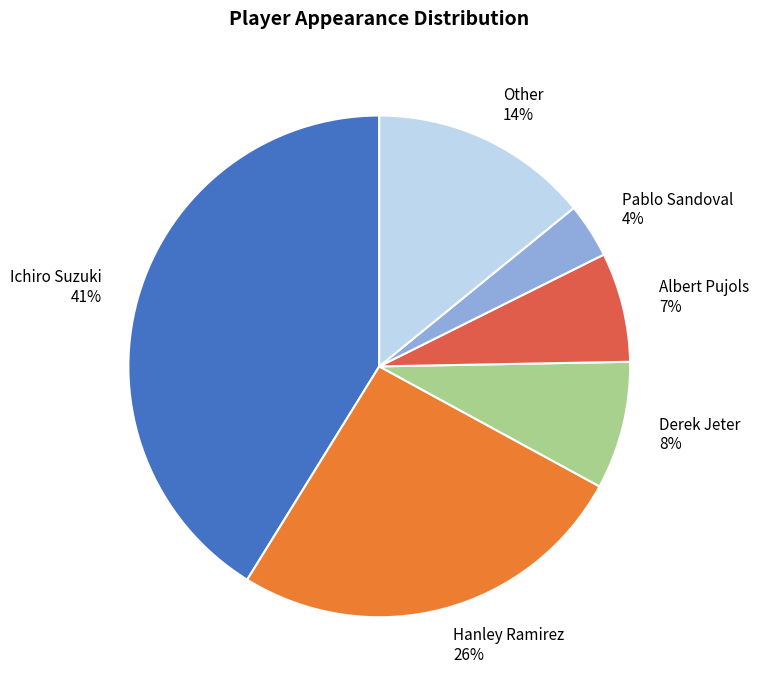

What percentage is the Other slice, to the nearest percent?

14%